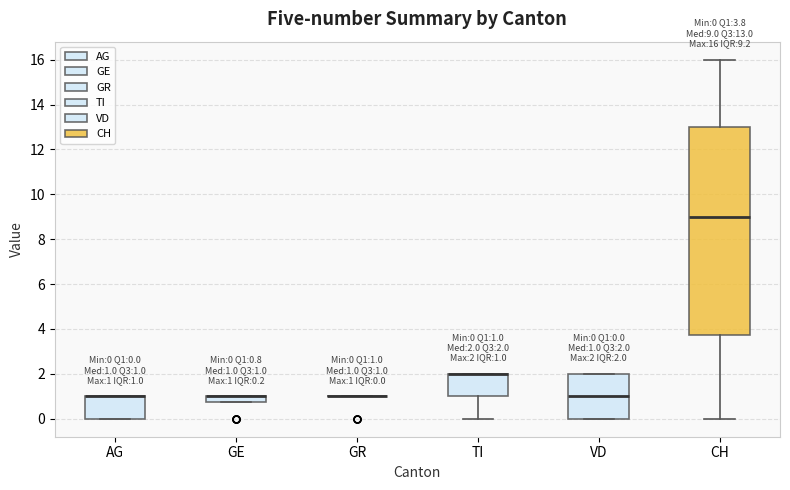

Which box is the tallest, from its lower edge to its upper edge?

CH